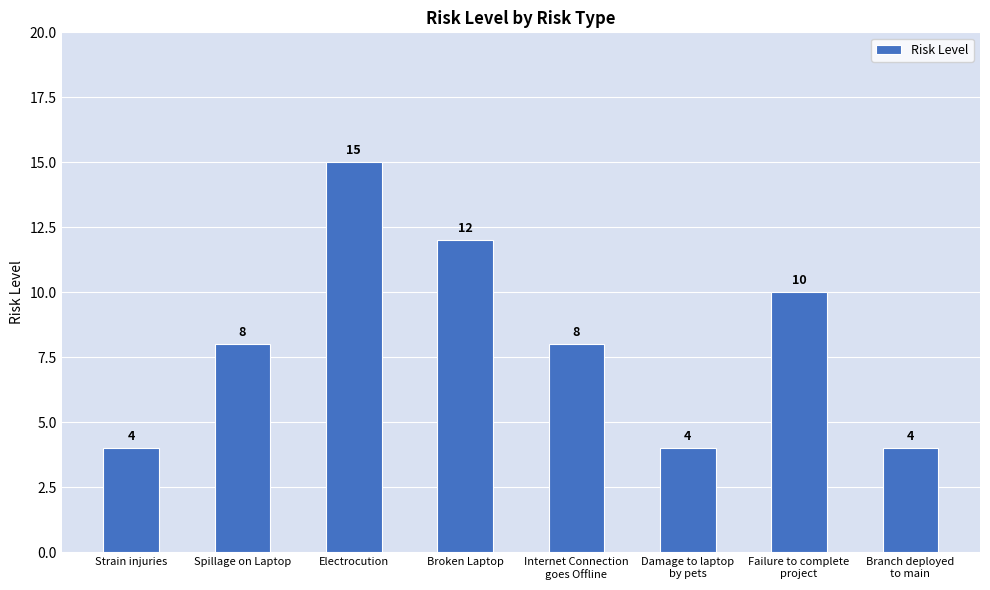

What is the maximum value shown in the chart?

15